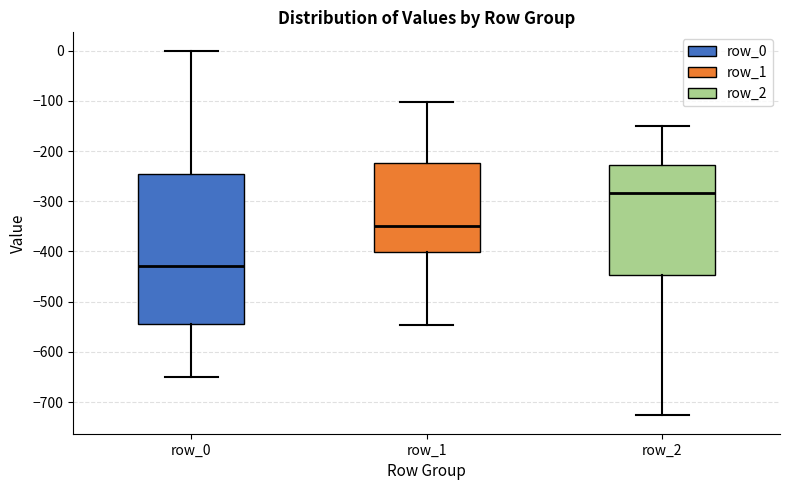

Reading left to right, transcribe this box plot: for each box, give where its median line is, the range the box spans, and where its two whiskers end, as read against the y-axis. The values are not printed on the chart, so give them approximately, as read against the axis.

row_0: median -430, box -540 to -250, whiskers -650 to 0
row_1: median -350, box -400 to -220, whiskers -550 to -100
row_2: median -280, box -450 to -230, whiskers -730 to -150